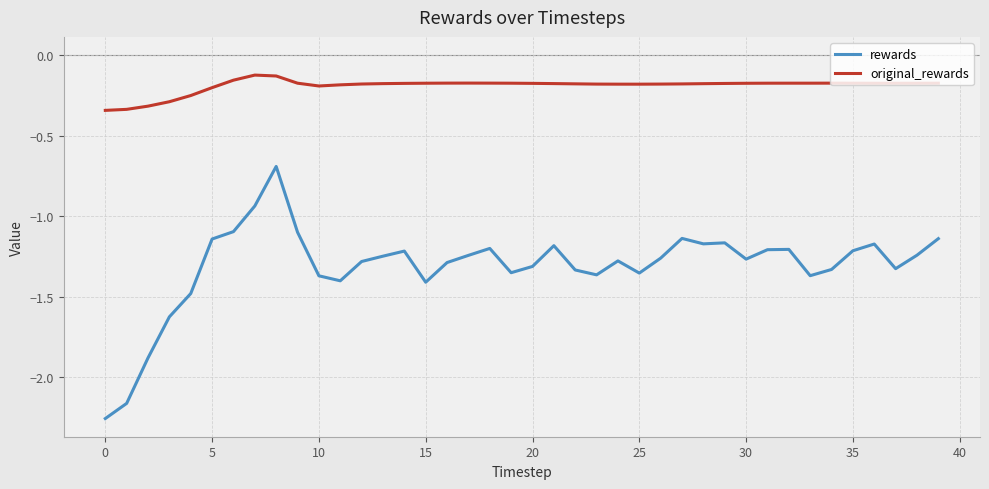

Which series has the largest range (max minus min)?

rewards